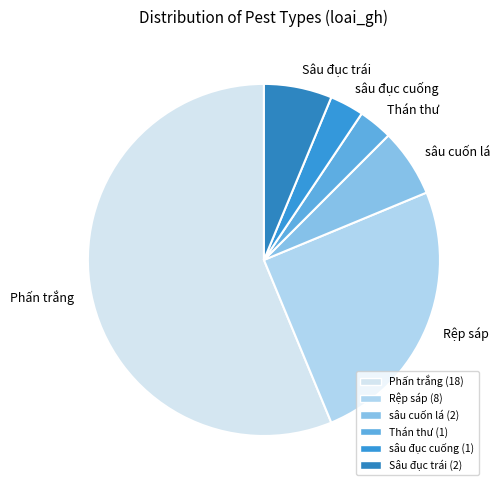

Is it true that Rệp sáp is 25% of the pie?

True